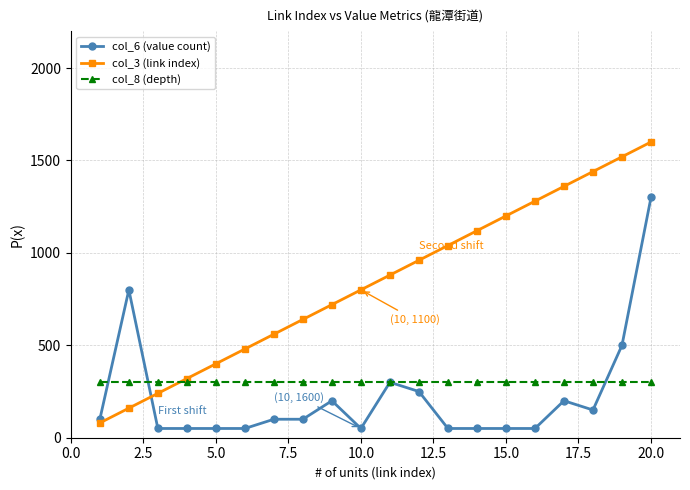

True or false: col_3 (link index) has more than 0 interior local peaks.

False